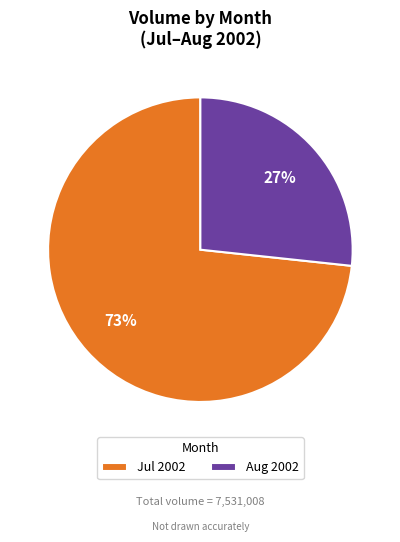

To the nearest percent, what portion does Aug 2002 represent?

27%